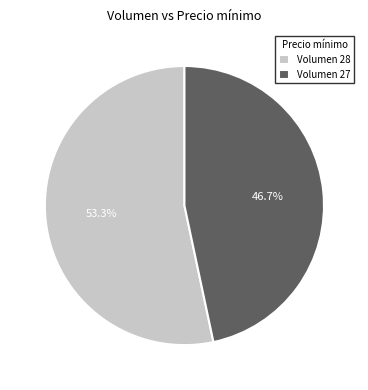

How many slices are in this pie chart?

2